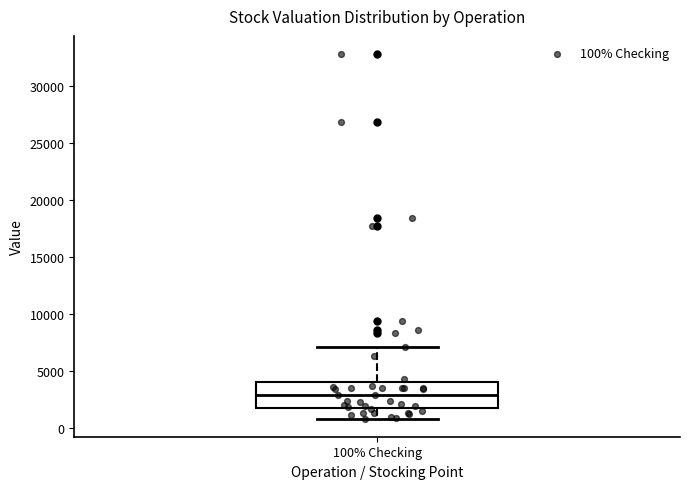

Transcribe this box plot: give where the median line is, the range the box spans, and where the two whiskers end, as read against the y-axis. The values are not printed on the chart, so give them approximately, as read against the axis.

median 3000, box 1500 to 4000, whiskers 1000 to 7000